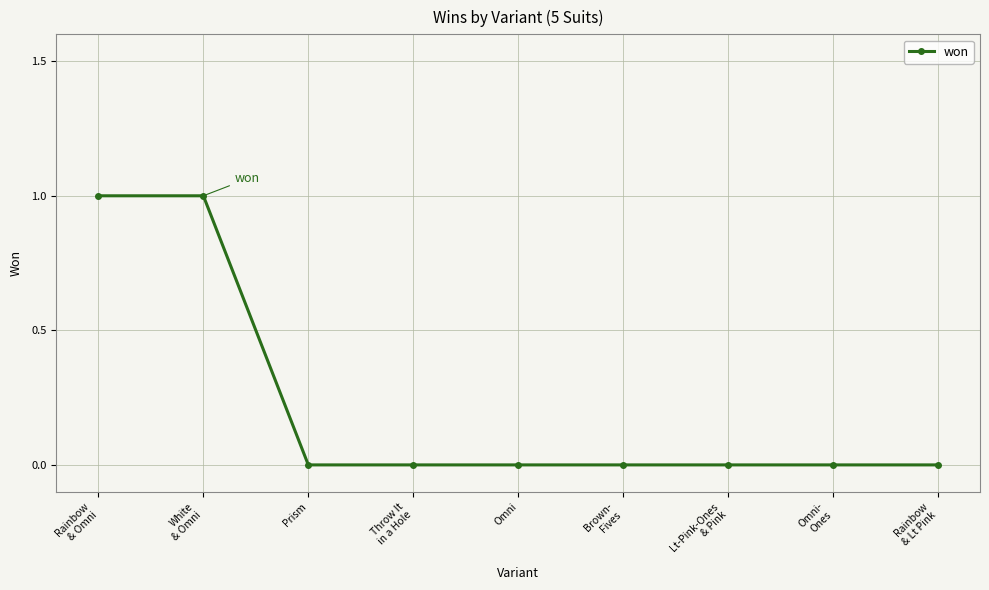

Is it true that the value at Omni-
Ones is 1?

False